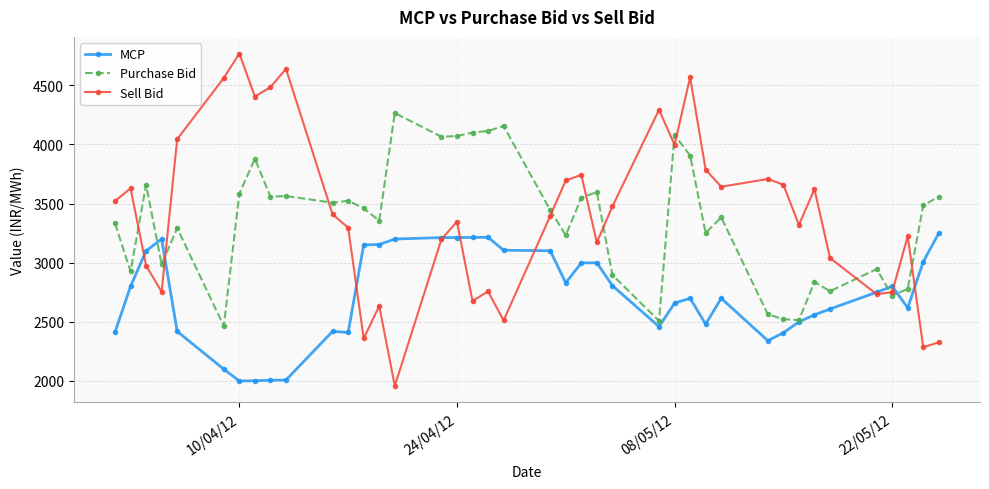

List the series in order of their peak value, highest first.

Sell Bid, Purchase Bid, MCP